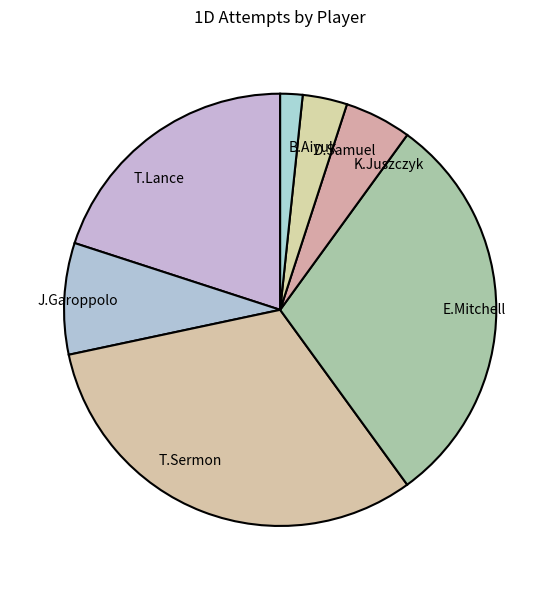

Does B.Aiyuk represent more than half of the total?

No